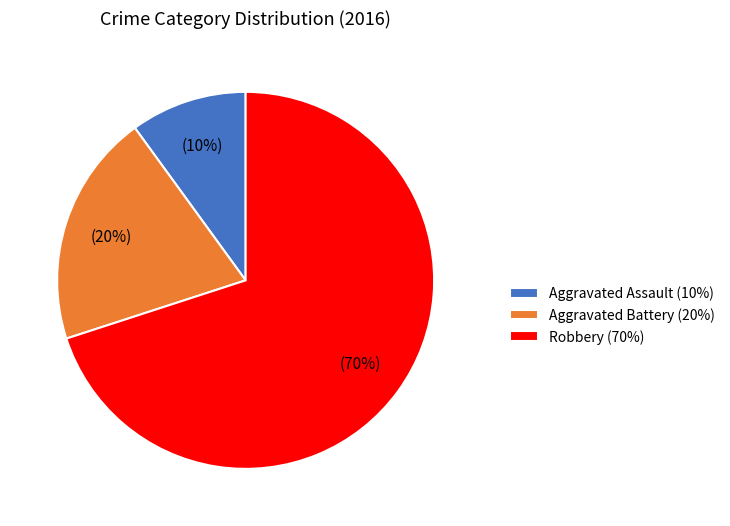

To the nearest percent, what is the combined percentage of Aggravated Battery and Aggravated Assault?

30%